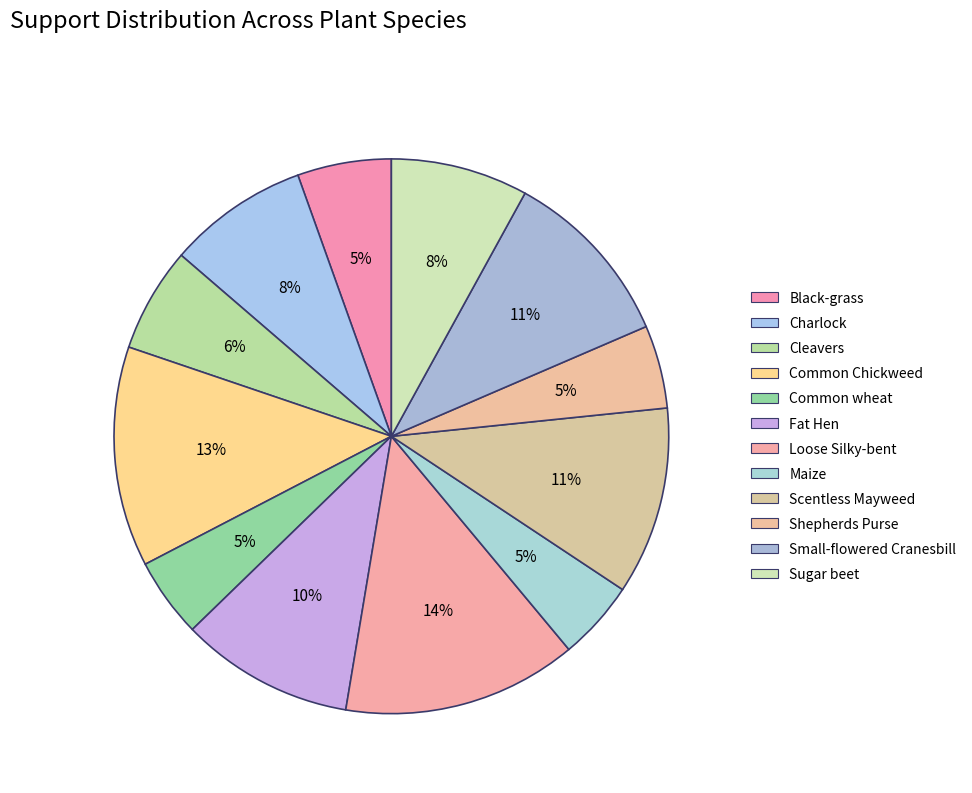

To the nearest percent, what is the combined percentage of Scentless Mayweed and Black-grass?

16%